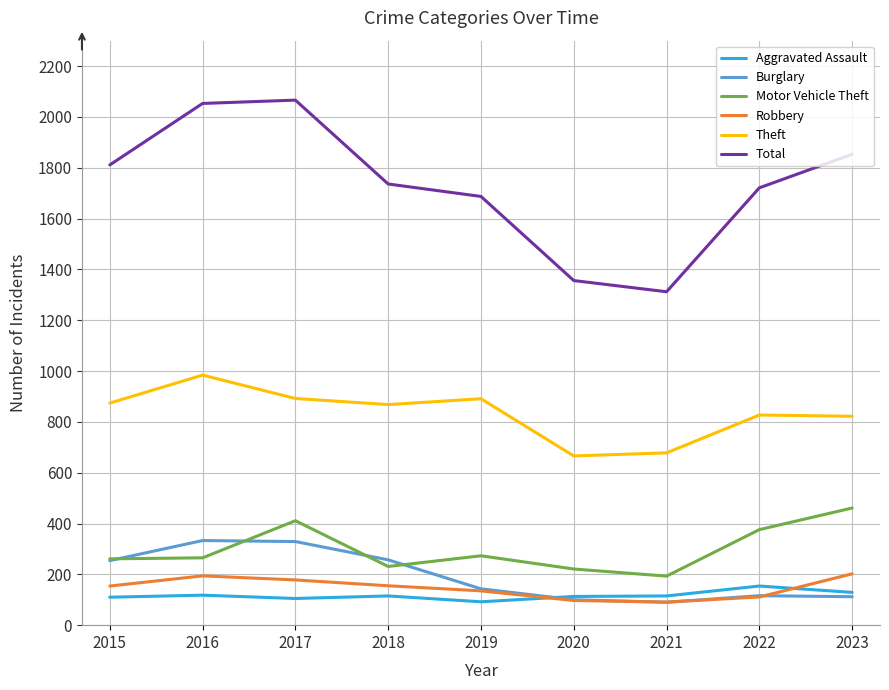

True or false: Theft has more than 1 interior local peaks.

True